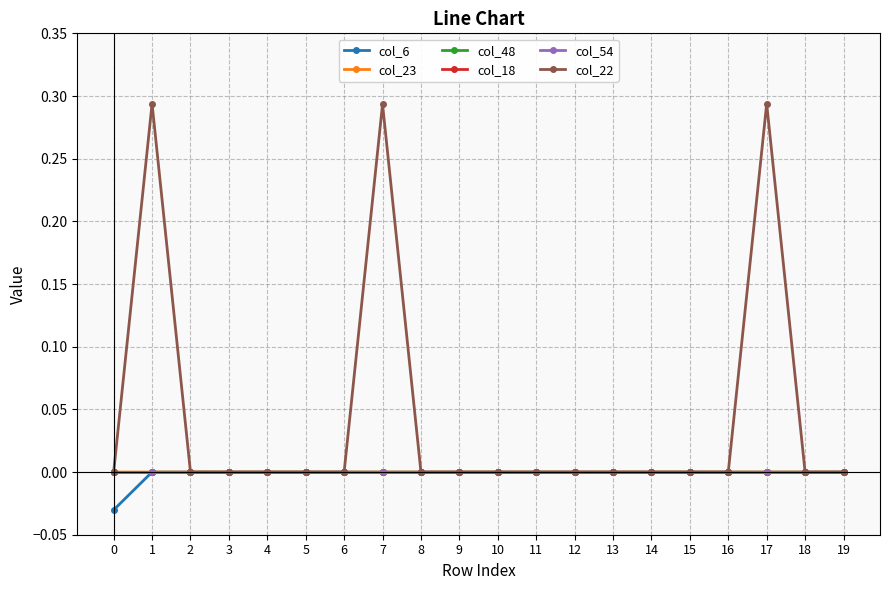

Between 9 and 11, which series saw the biggest shift?

col_23